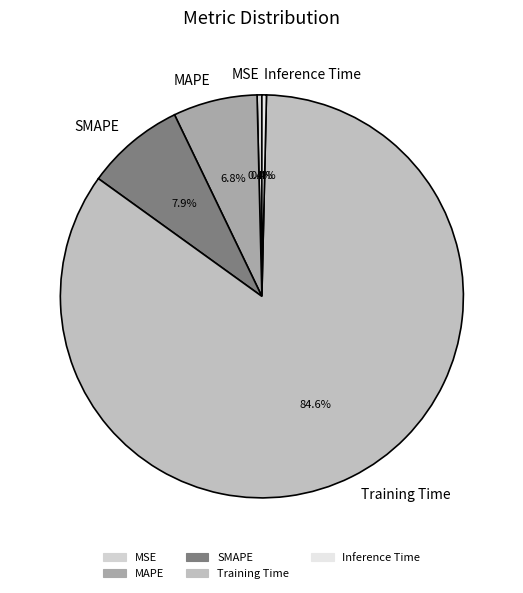

Do Inference Time and Training Time together represent more than half of the pie?

Yes